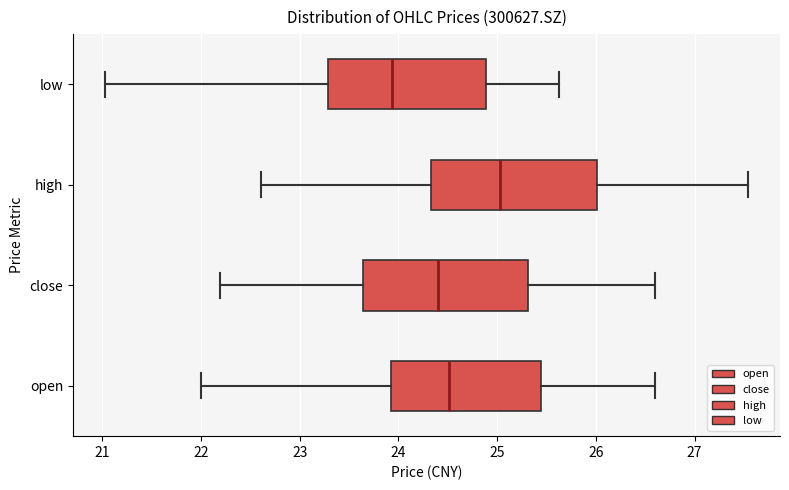

Reading bottom to top, read every box against the x-axis: the position of its median line, the range the box covers, and the ends of its whiskers. The values are not printed on the chart, so give them approximately, as read against the axis.

open: median 24.5, box 23.9 to 25.4, whiskers 22.0 to 26.6
close: median 24.4, box 23.6 to 25.3, whiskers 22.2 to 26.6
high: median 25.0, box 24.3 to 26.0, whiskers 22.6 to 27.5
low: median 23.9, box 23.3 to 24.9, whiskers 21.0 to 25.6